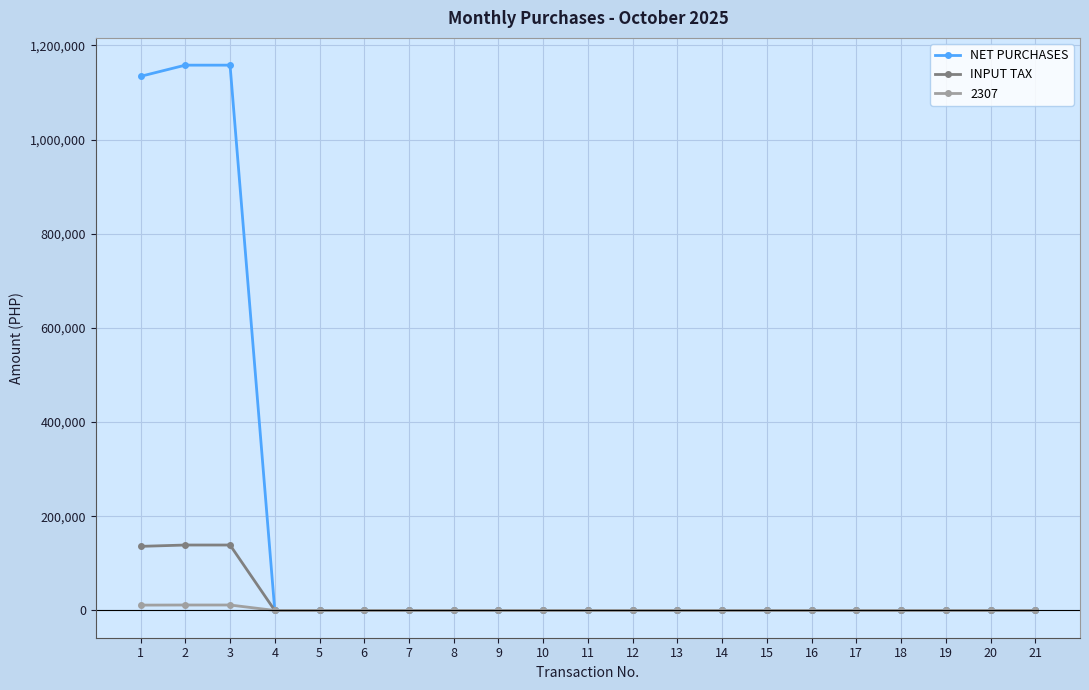

Which series has the largest range (max minus min)?

NET PURCHASES